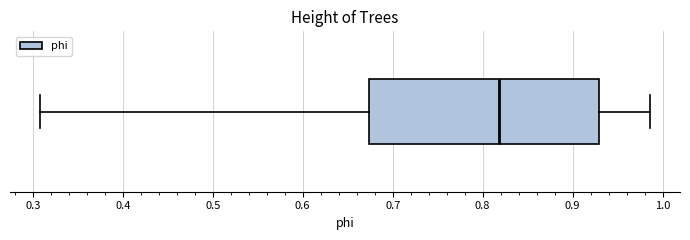

Read this box plot against the x-axis: the position of the median line, the range covered by the box, and the ends of both whiskers. The values are not printed on the chart, so give them approximately, as read against the axis.

median 0.82, box 0.67 to 0.93, whiskers 0.31 to 0.99